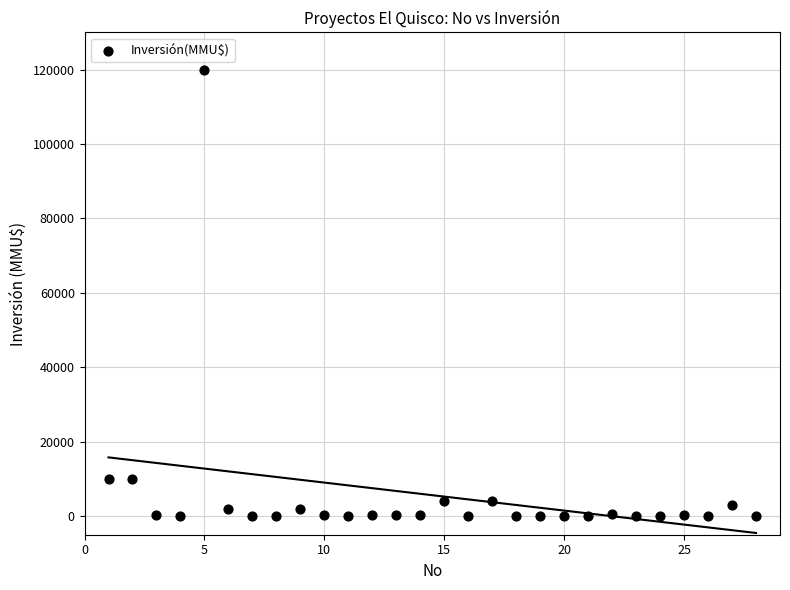

What is the range of X values (max minus min)?

27